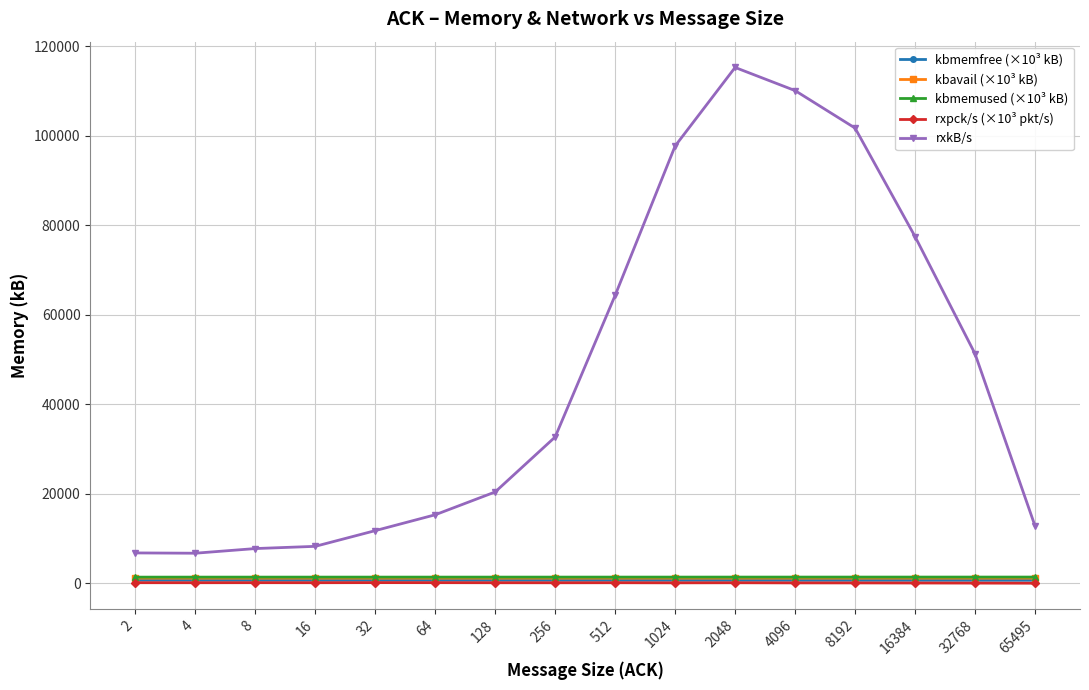

How many lines are shown in the chart?

5